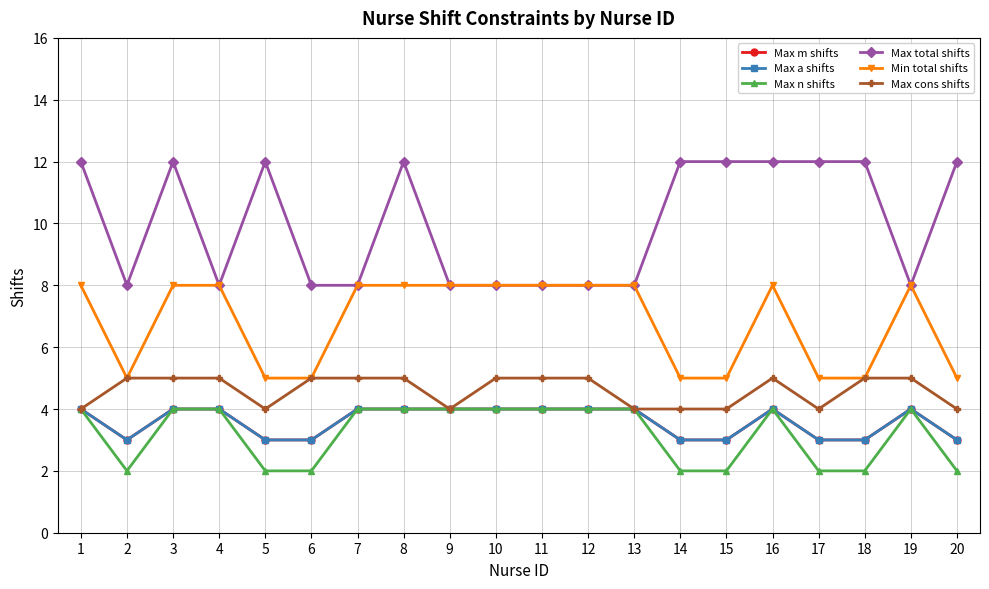

Is this an area chart (filled region under the line)?

No